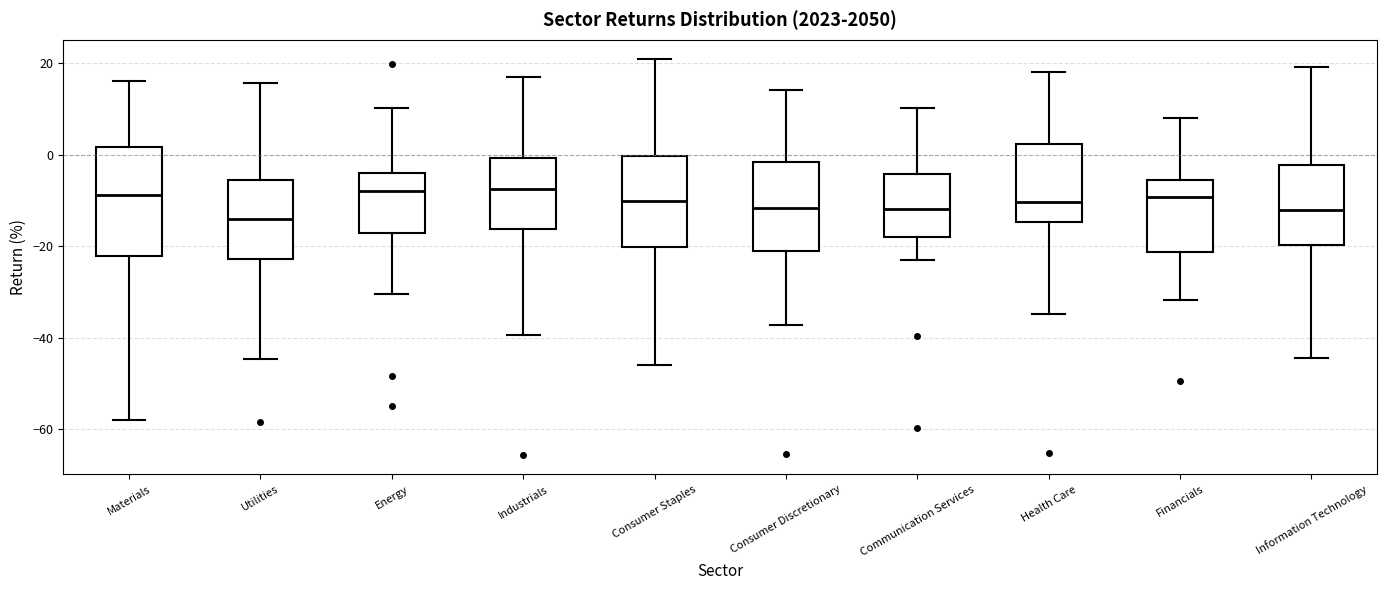

Where does the lower whisker of the box for Utilities end on the y-axis? The values are not printed on the chart, so give them approximately, as read against the axis.

-44